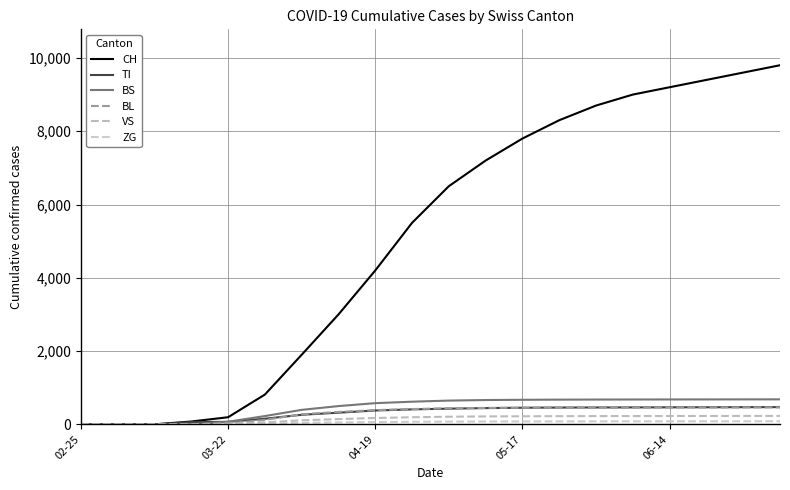

How many lines are shown in the chart?

6